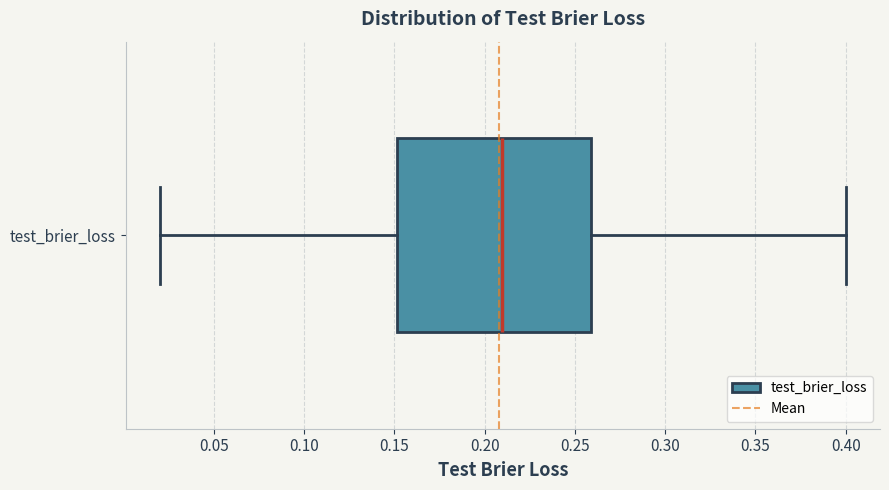

Where does the left whisker of the box for test_brier_loss end on the x-axis? The values are not printed on the chart, so give them approximately, as read against the axis.

0.02